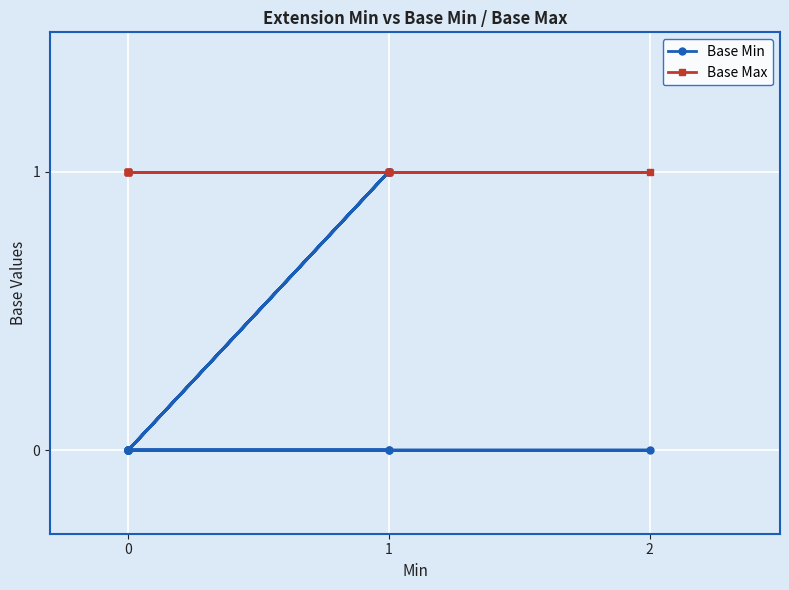

What is the greatest value displayed?

1